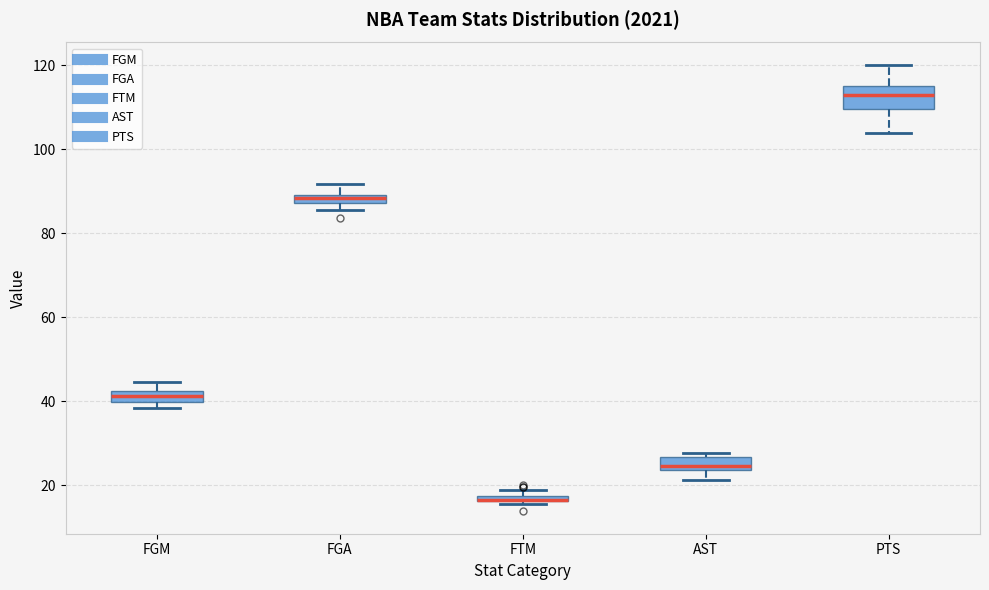

Comparing the boxes themselves (not the whiskers), which one is the tallest?

PTS